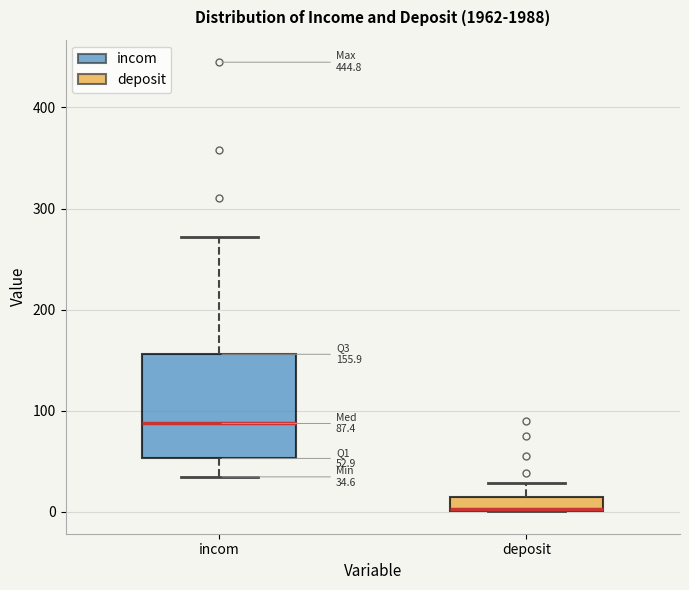

Which box is the tallest, from its lower edge to its upper edge?

incom